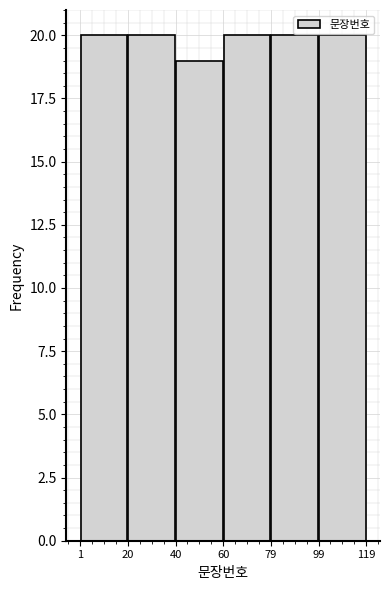

Reading left to right, list every bar in this chart as the range it spans on the x-axis followed by its height. The values are not printed on the chart, so give them approximately, as read against the axis.

1 to 20: 20
20 to 40: 20
40 to 60: 19
60 to 79: 20
79 to 99: 20
99 to 119: 20